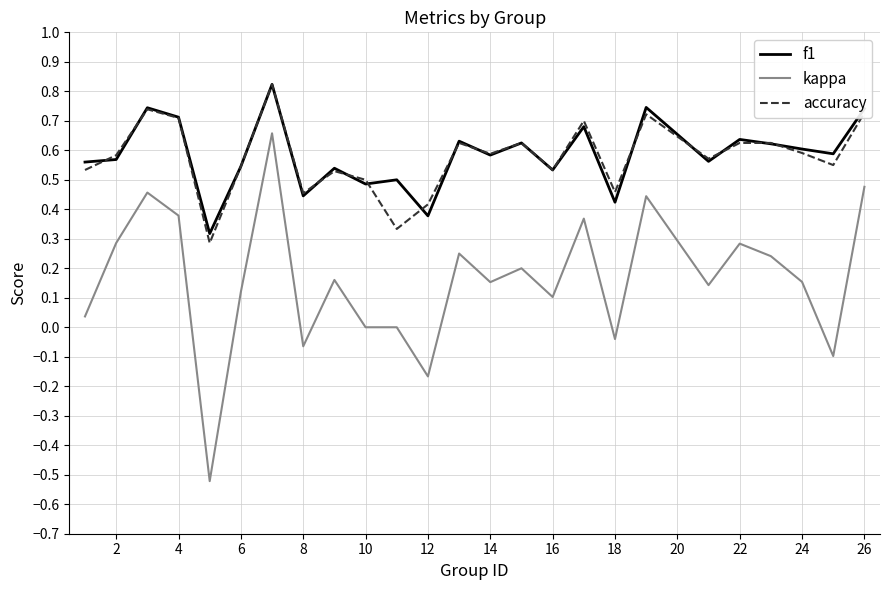

Which series has the largest range (max minus min)?

kappa